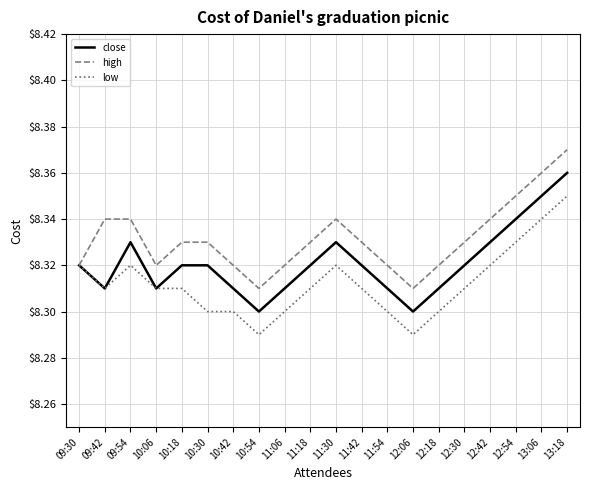

Which series changed the most between 09:42 and 12:06?

high